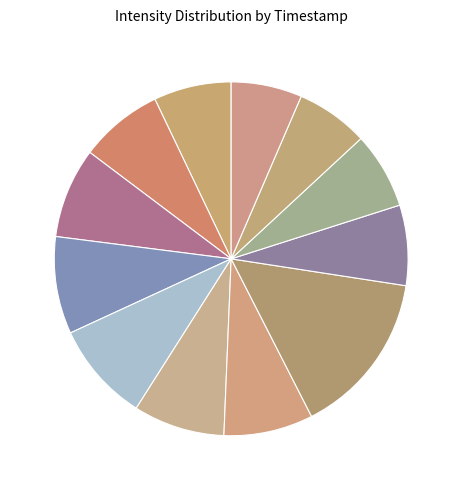

Count the number of slices in the pie.

12